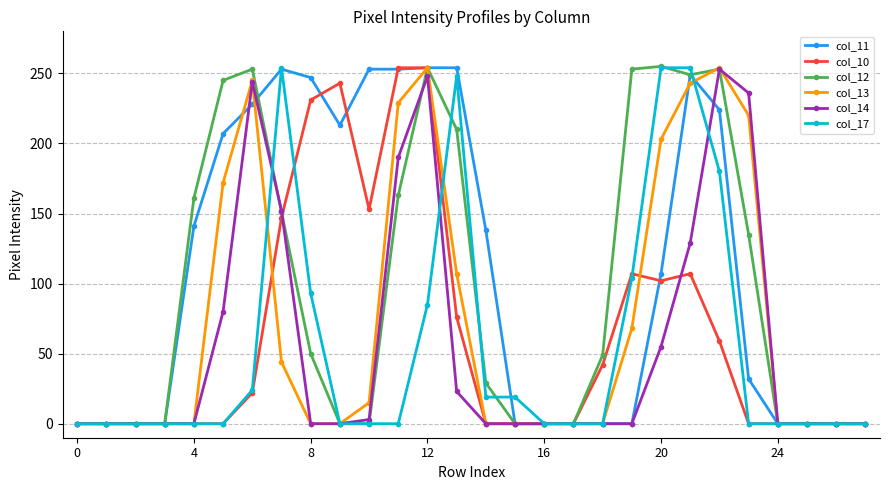

Which series has the largest total across all categories?

col_11